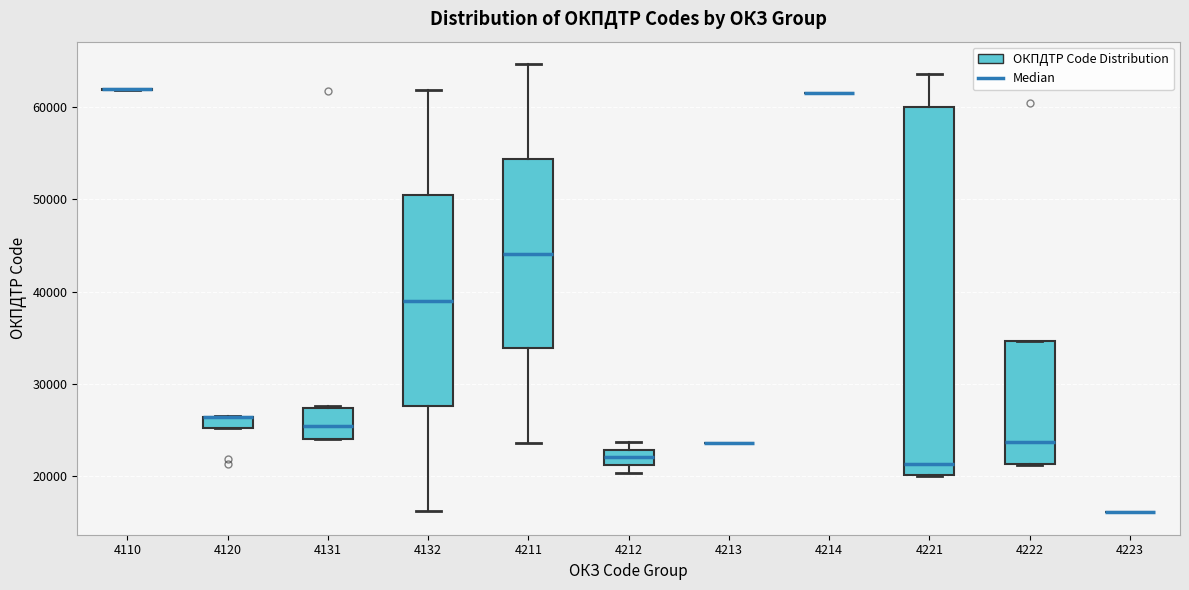

Where is the lower edge of the box at x = 4132 on the y-axis? The values are not printed on the chart, so give them approximately, as read against the axis.

28000